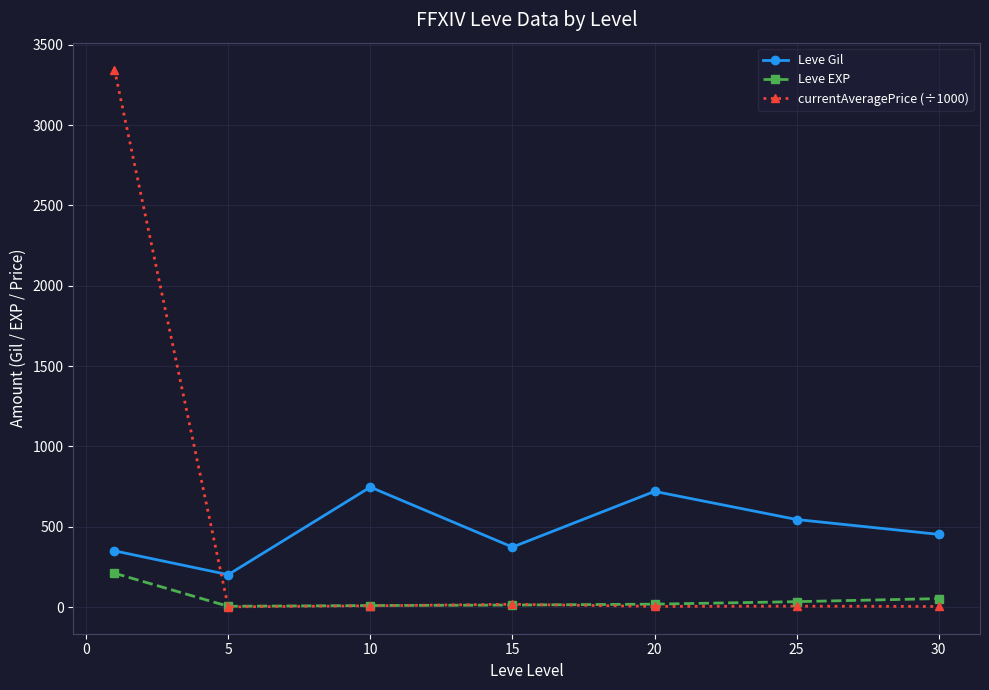

In Leve Gil, how many points are lower than both neighbors (excluding endpoints)?

2